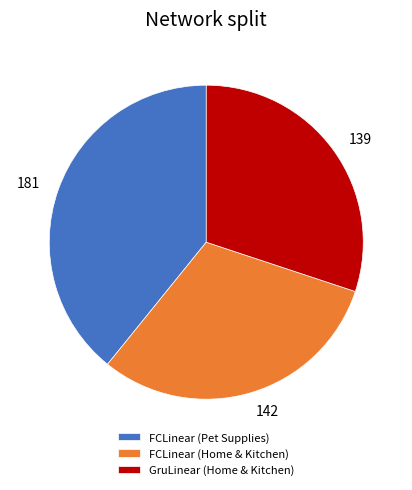

What is the ratio of the value at FCLinear (Home & Kitchen) to the value at FCLinear (Pet Supplies)?

0.8